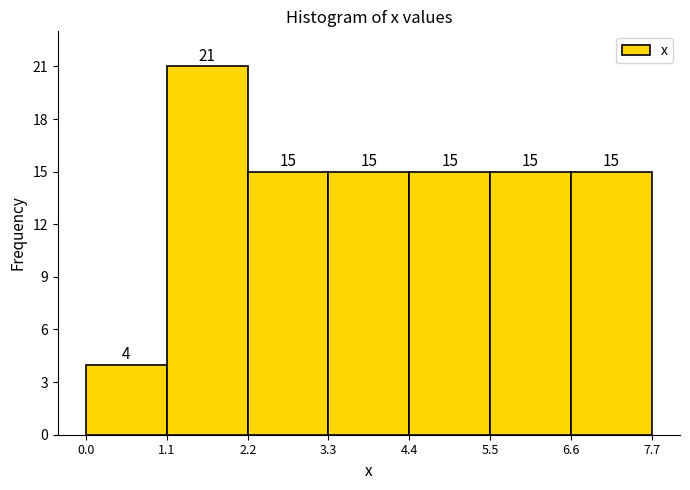

Reading left to right, transcribe this chart: for each bar, give the range it covers on the x-axis and its height.

0.0 to 1.1: 4
1.1 to 2.2: 21
2.2 to 3.3: 15
3.3 to 4.4: 15
4.4 to 5.5: 15
5.5 to 6.6: 15
6.6 to 7.7: 15